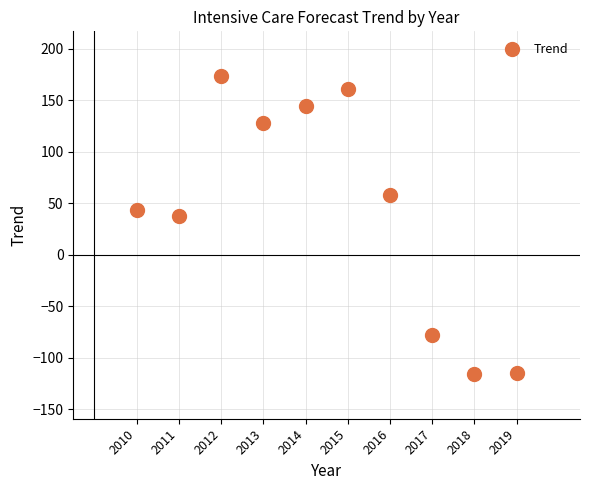

What is the average X value?

2014.5